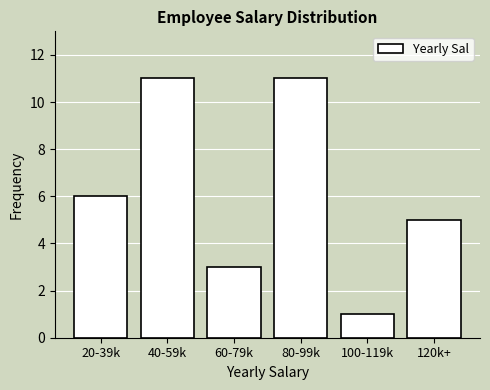

Reading left to right, what are all the values shown in this chart?

6	11	3	11	1	5